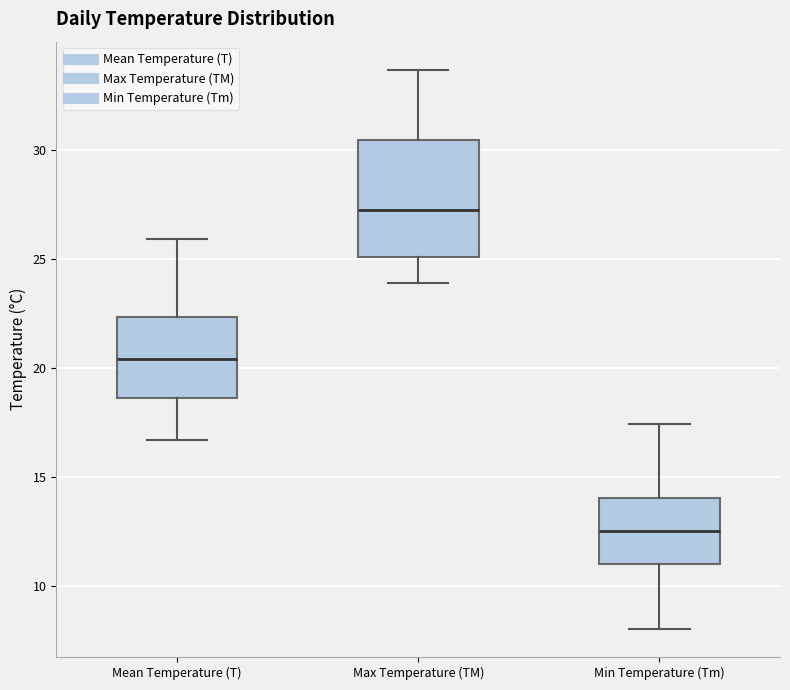

Reading left to right, transcribe this box plot: for each box, give where its median line is, the range the box spans, and where its two whiskers end, as read against the y-axis. The values are not printed on the chart, so give them approximately, as read against the axis.

Mean Temperature (T): median 20.5, box 18.5 to 22.5, whiskers 16.5 to 26.0
Max Temperature (TM): median 27.5, box 25.0 to 30.5, whiskers 24.0 to 33.5
Min Temperature (Tm): median 12.5, box 11.0 to 14.0, whiskers 8.0 to 17.5